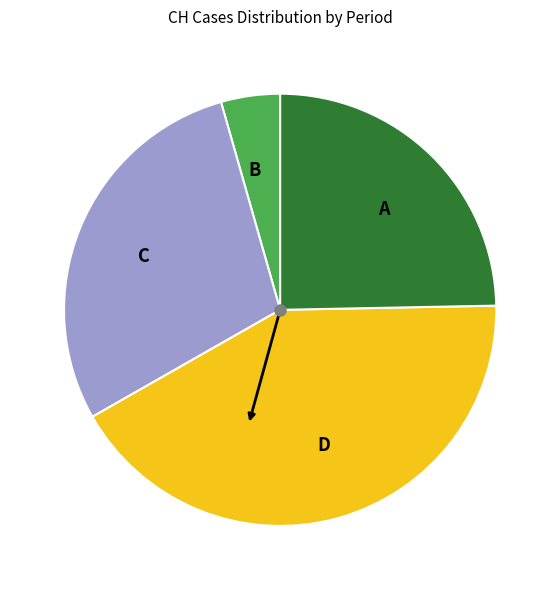

Is B the majority of the pie?

No